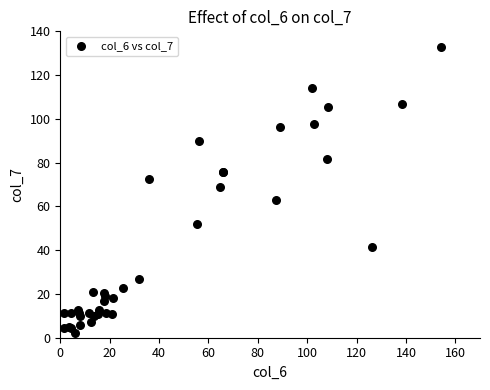

What Y value in the scatter plot is closest to 67?

68.8